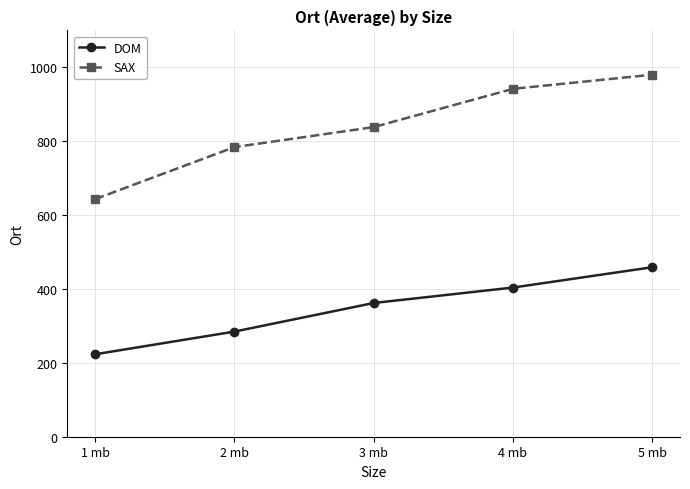

What is the difference between the maximum and second lowest values in the DOM series?

174.2